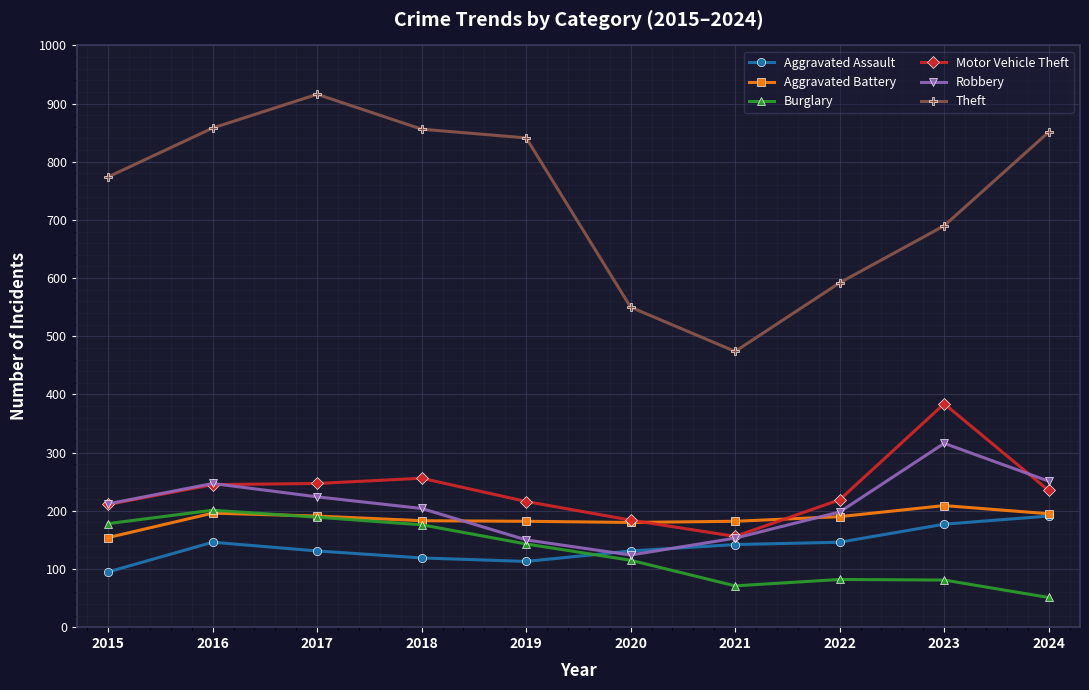

Read the Aggravated Battery value at 2018, to the nearest 10.

180